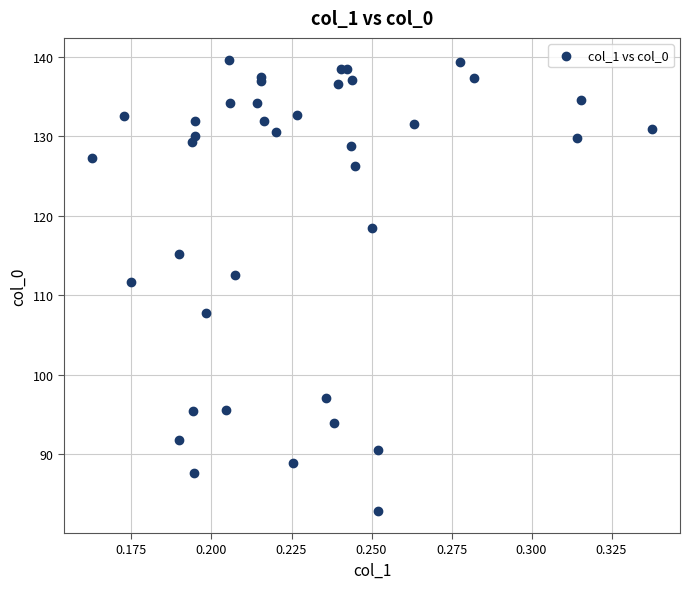

What Y value in the scatter plot is closest to 111?

111.7